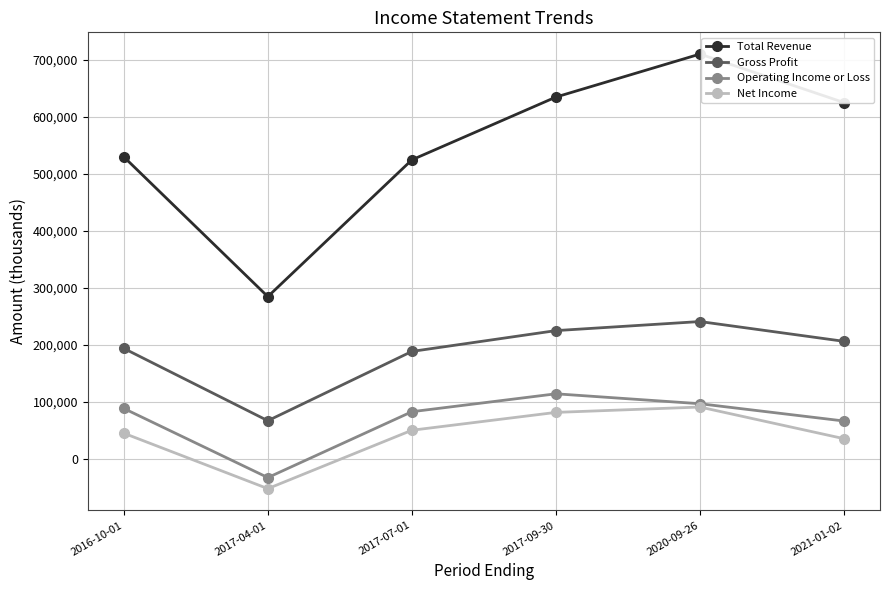

Rank the series at 2021-01-02 from highest to lowest value.

Total Revenue, Gross Profit, Operating Income or Loss, Net Income